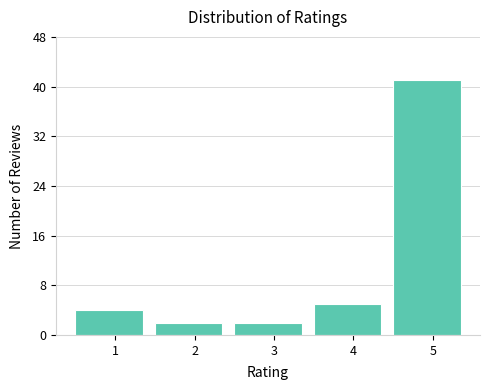

Reading left to right, list all the values displayed in this chart.

4	2	2	5	41